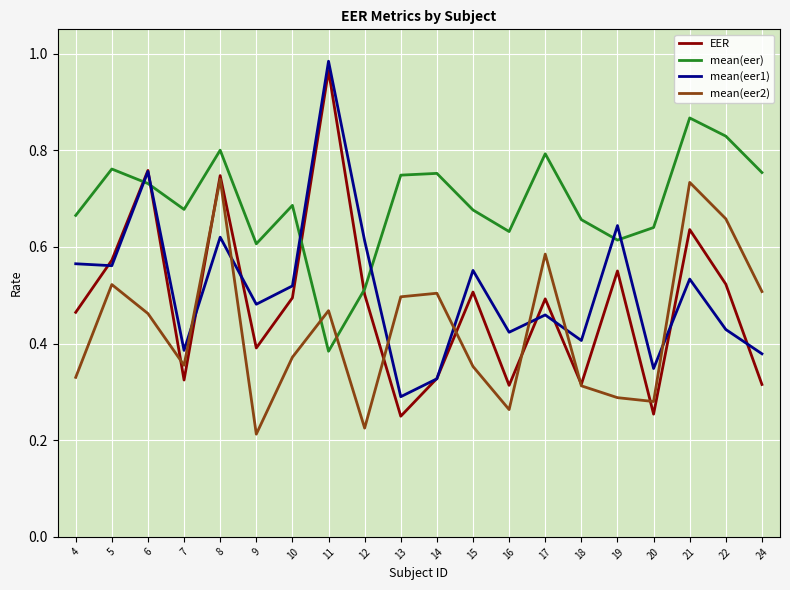

Count the number of data series in this chart.

4